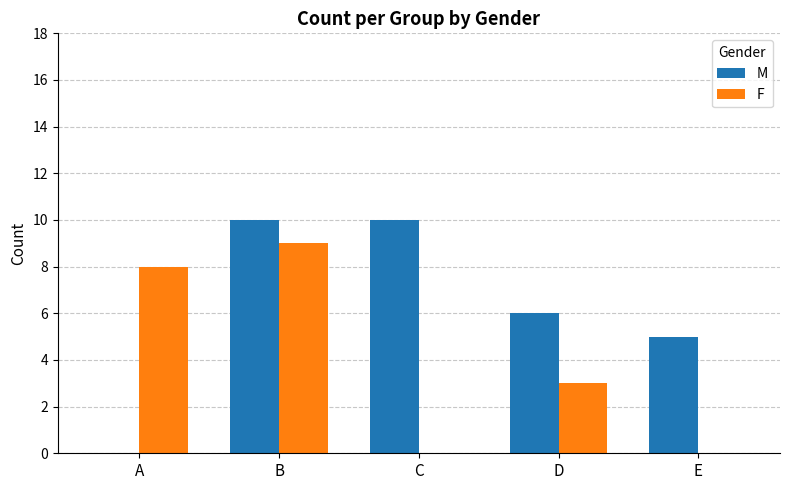

Does the chart contain stacked bars?

No